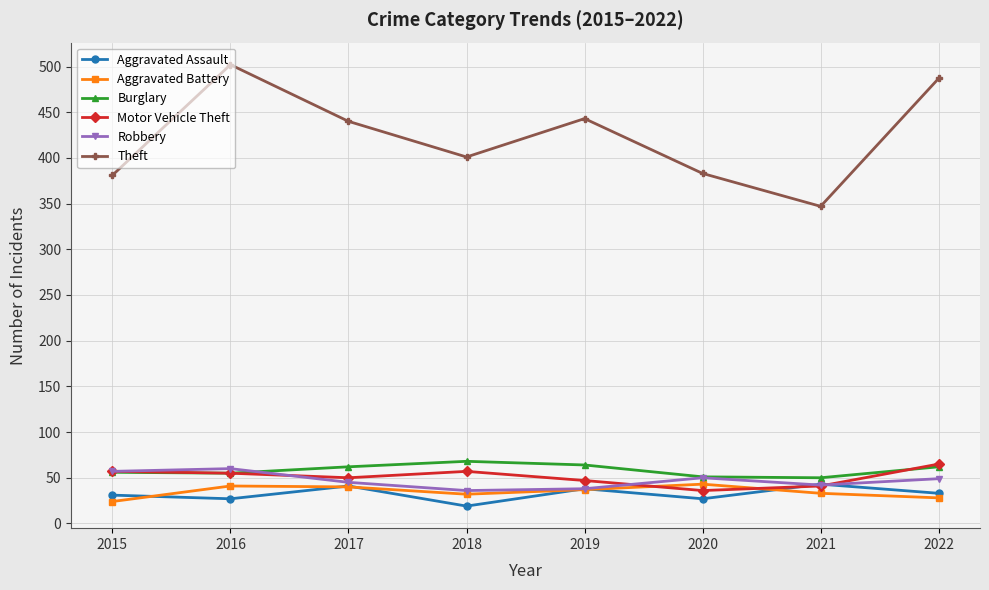

What is the maximum value for Aggravated Assault?

43